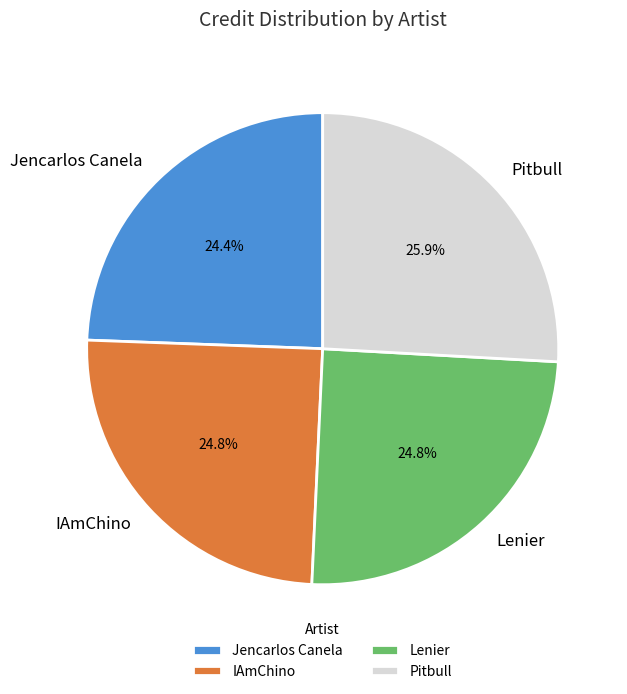

Between Lenier and Pitbull, which is larger?

Pitbull